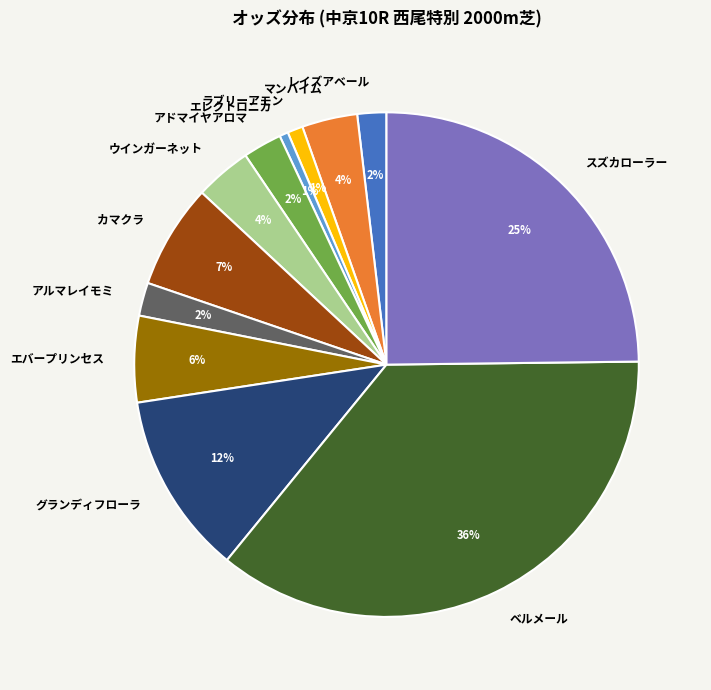

To the nearest percent, what is the average slice percentage?

8%